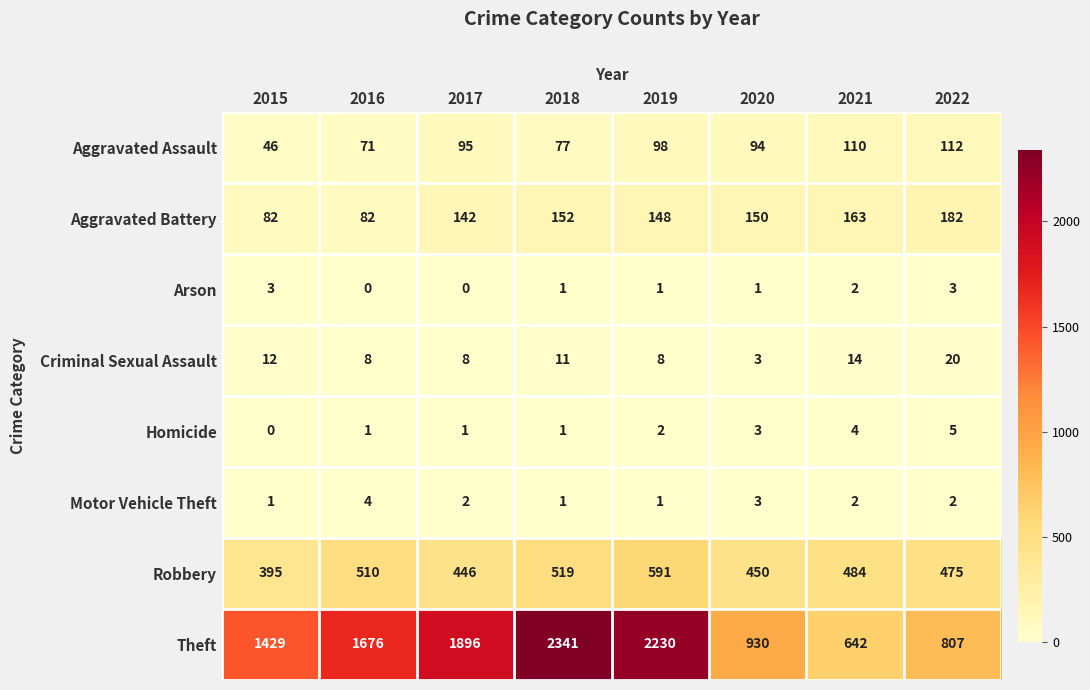

At 2017, list the series in order from smallest to largest.

Arson, Homicide, Motor Vehicle Theft, Criminal Sexual Assault, Aggravated Assault, Aggravated Battery, Robbery, Theft